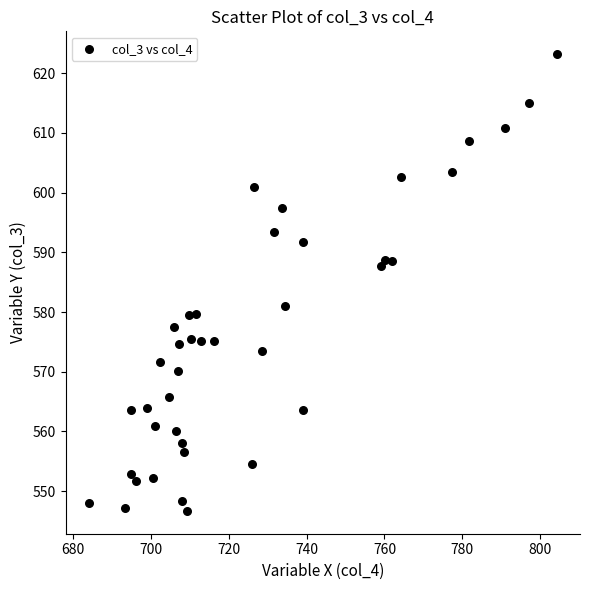

What is the range of X values (max minus min)?

120.1